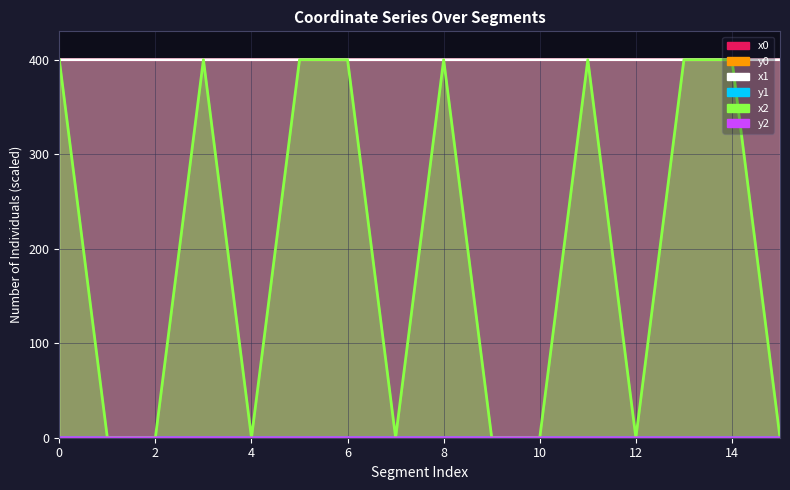

At which category is the sum across all series the highest?

5